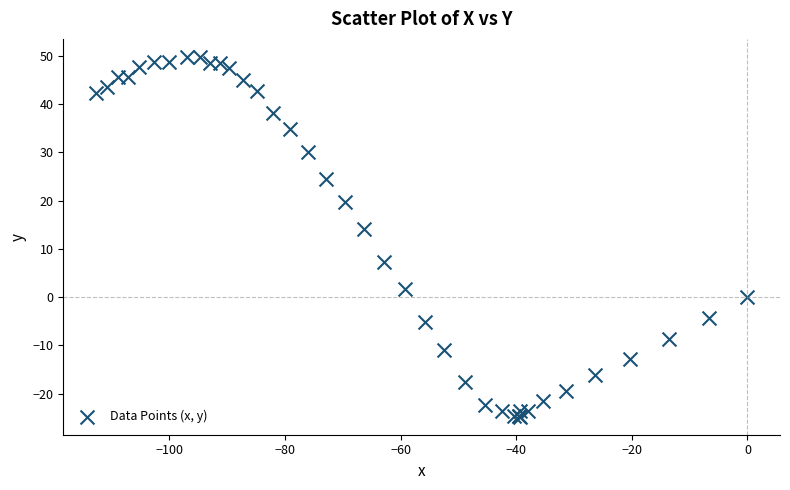

What Y value in the scatter plot is closest to 12?

14.2